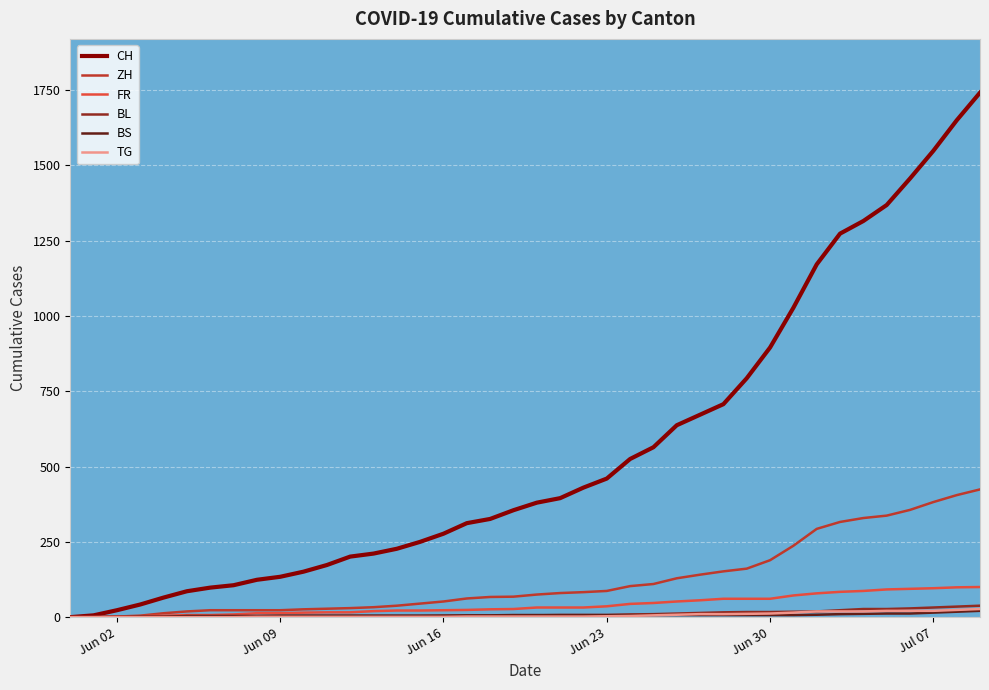

Reading right to left, list all the values displayed in this chart.

CH: 1741	1649	1548	1456	1368	1315	1273	1171	1027	895	793	707	672	637	564	525	460	430	395	380	355	326	312	277	250	227	211	201	173	151	134	124	106	98	86	65	42	23	6	0
ZH: 424	405	382	356	337	329	316	293	237	189	161	152	141	129	110	103	87	83	80	75	68	67	62	52	45	38	33	30	28	26	23	23	23	23	19	13	5	2	0	0
FR: 100	99	96	94	92	87	84	79	72	61	61	61	56	52	47	44	36	32	32	32	27	26	24	23	22	22	20	16	16	15	13	13	9	7	7	5	3	2	0	0
BL: 38	35	32	29	27	27	23	19	18	17	17	16	14	12	10	9	7	7	7	6	5	5	5	5	4	4	4	4	4	4	3	3	3	3	3	2	2	1	1	0
BS: 21	18	15	12	12	11	10	8	7	7	7	7	7	7	7	7	7	7	7	7	7	6	6	5	5	5	5	5	5	5	5	4	4	4	4	1	1	0	0	0
TG: 27	24	21	21	21	19	19	19	15	12	11	10	10	8	6	4	3	2	2	2	2	2	2	1	1	1	1	1	1	1	1	1	0	0	0	0	0	0	0	0